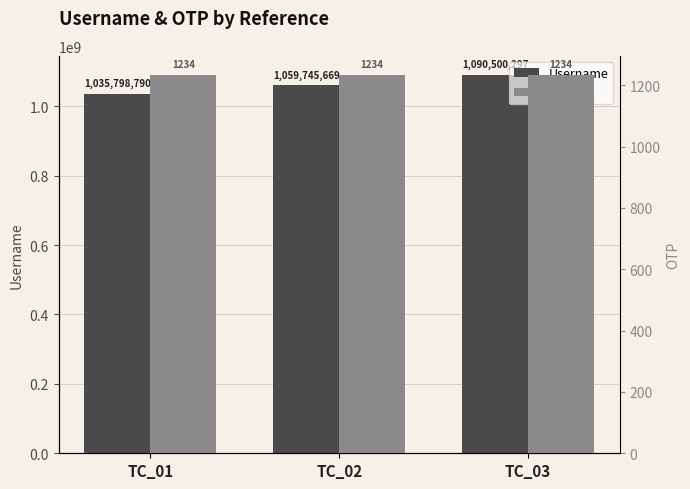

What is the value of the Username bar at the 1st from the left?

1035798790